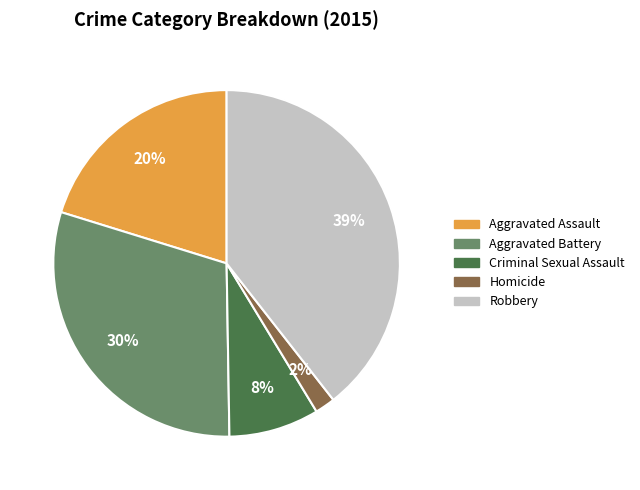

To the nearest percent, what percentage of the pie is Criminal Sexual Assault?

8%